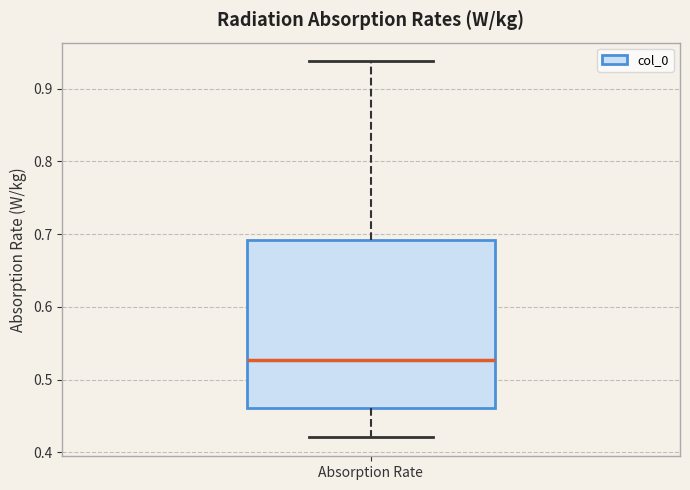

Transcribe this box plot: give where the median line is, the range the box spans, and where the two whiskers end, as read against the y-axis. The values are not printed on the chart, so give them approximately, as read against the axis.

median 0.53, box 0.46 to 0.69, whiskers 0.42 to 0.94